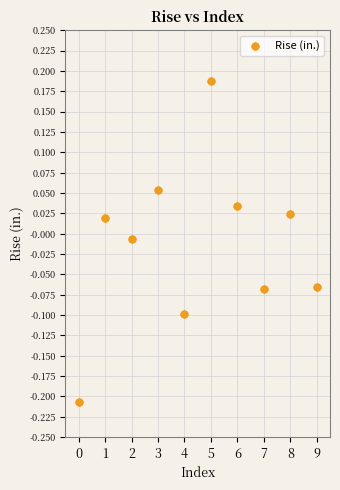

What is the range of Y values (max minus min)?

0.4